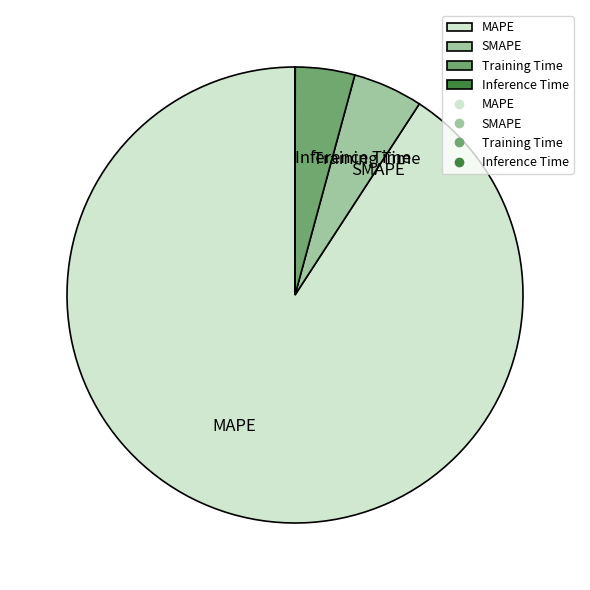

Which has a higher value, Training Time or SMAPE?

SMAPE